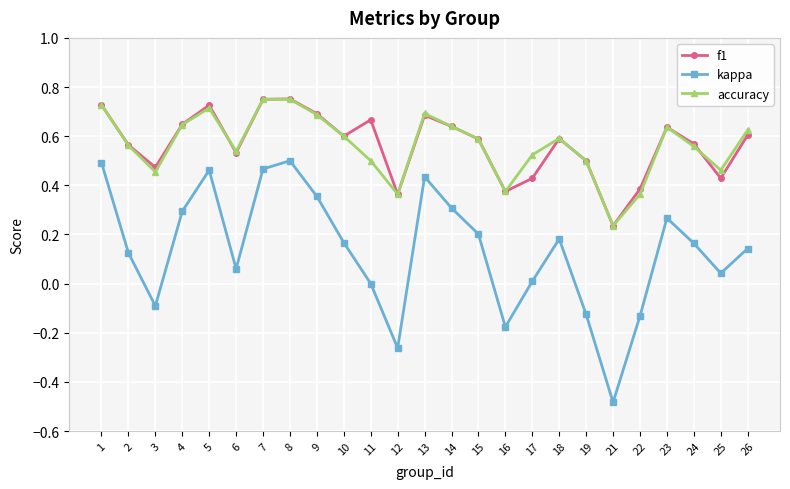

What is the total value across all series at 6?

1.1